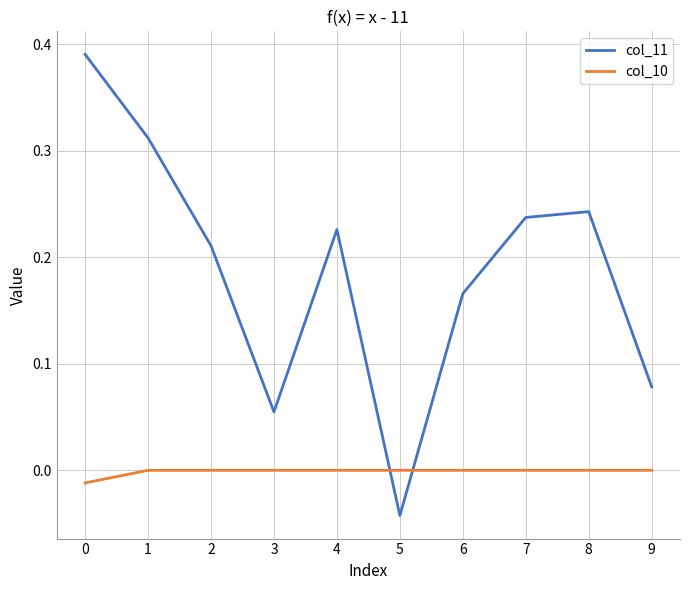

True or false: col_10 and col_11 intersect in this chart.

True